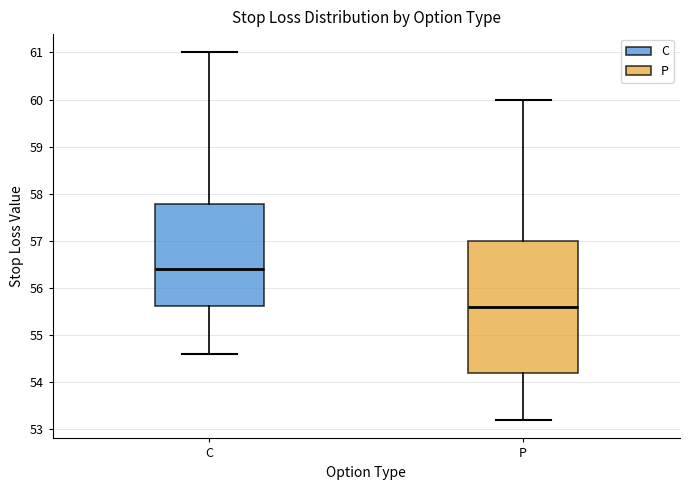

Comparing the boxes themselves (not the whiskers), which one is the tallest?

P